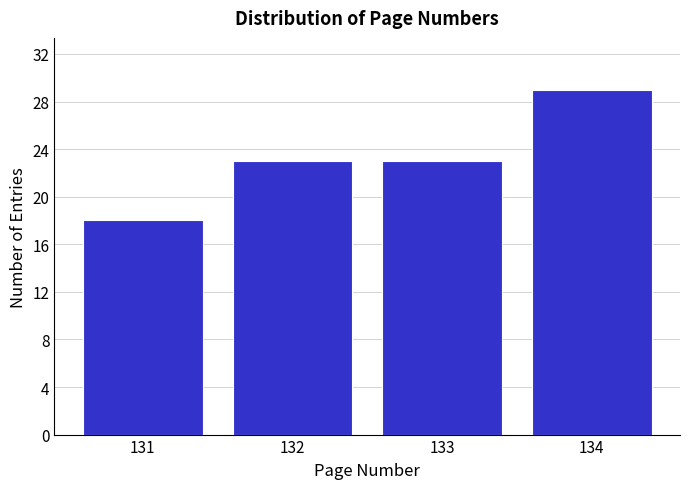

Reading right to left, what are all the values shown in this chart?

29	23	23	18